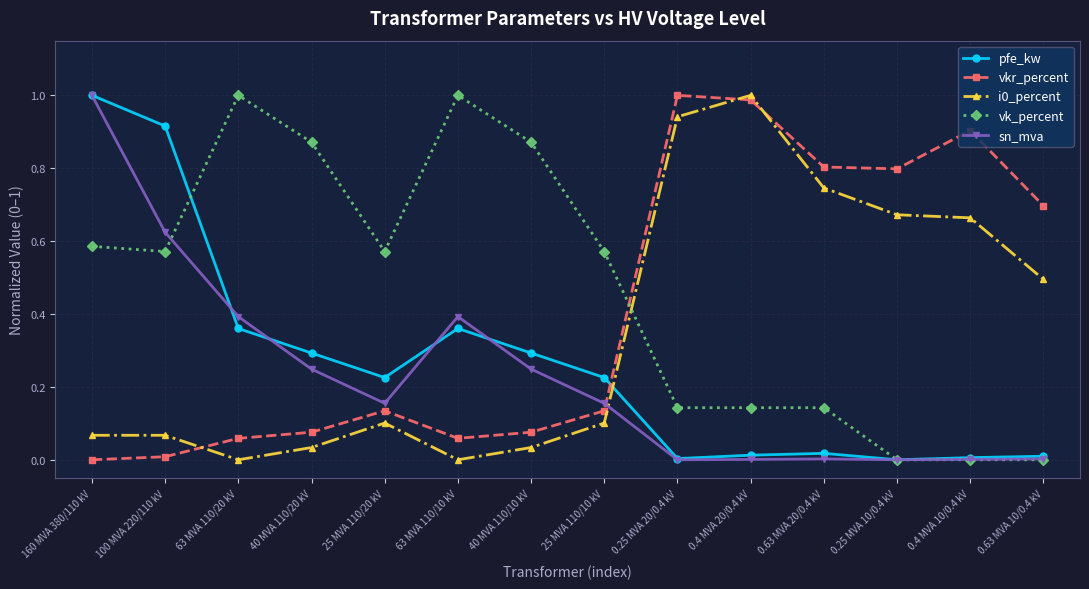

Which category has the highest value in the i0_percent series?

0.4 MVA 20/0.4 kV